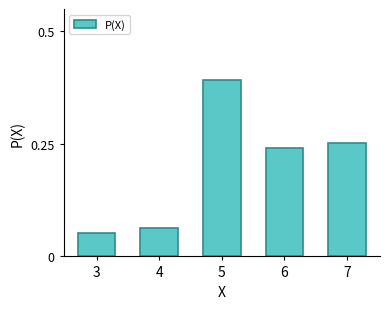

List the labels in order of value, largest first.

5, 7, 6, 4, 3